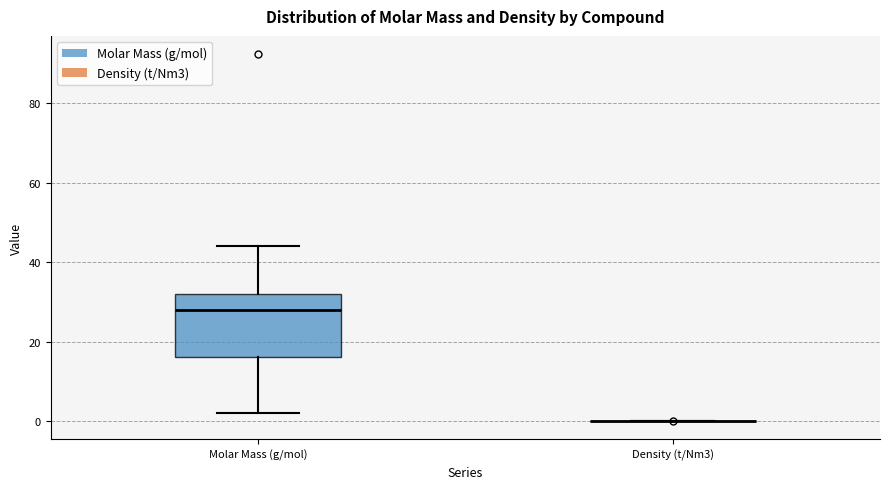

Where does the lower whisker of the box for Molar Mass (g/mol) end on the y-axis? The values are not printed on the chart, so give them approximately, as read against the axis.

2